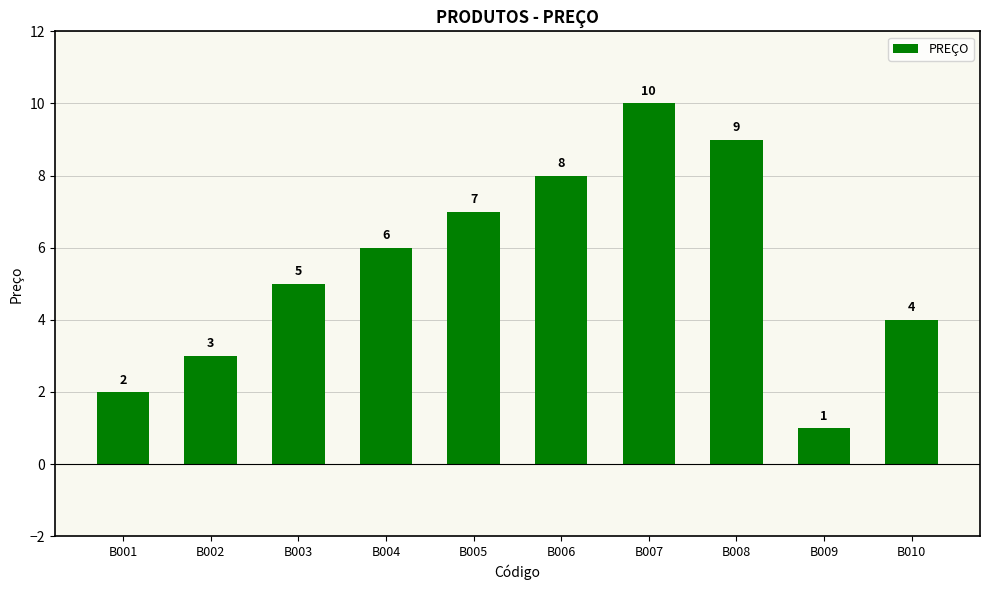

How many bars are there in total?

10